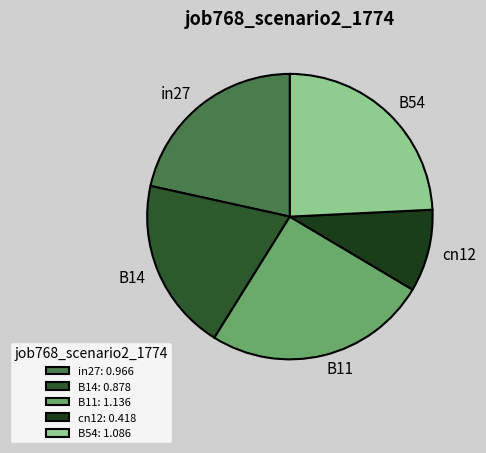

What is the largest slice in the pie chart?

B11